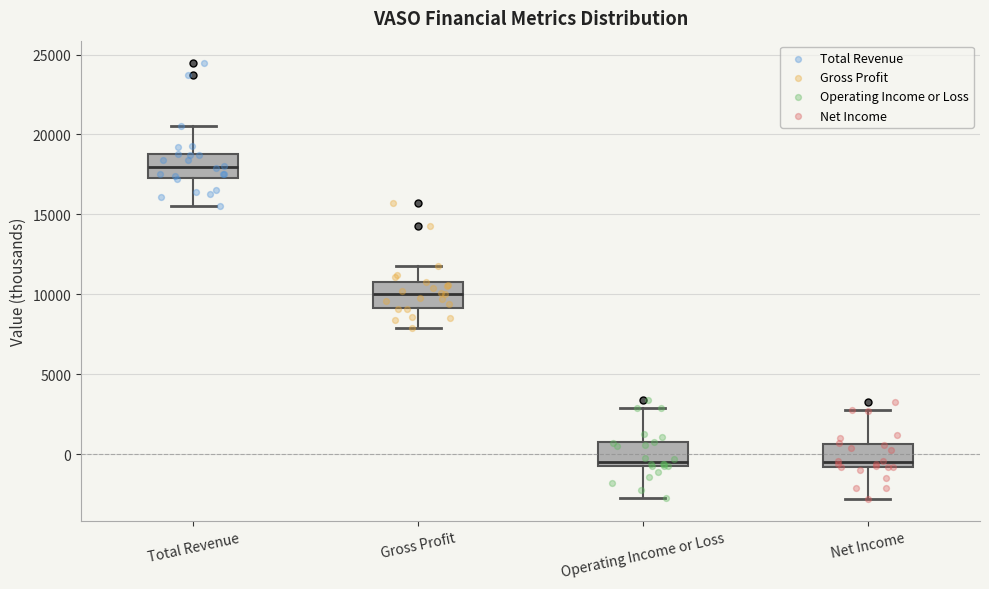

Where is the upper edge of the box for Total Revenue on the y-axis? The values are not printed on the chart, so give them approximately, as read against the axis.

19000